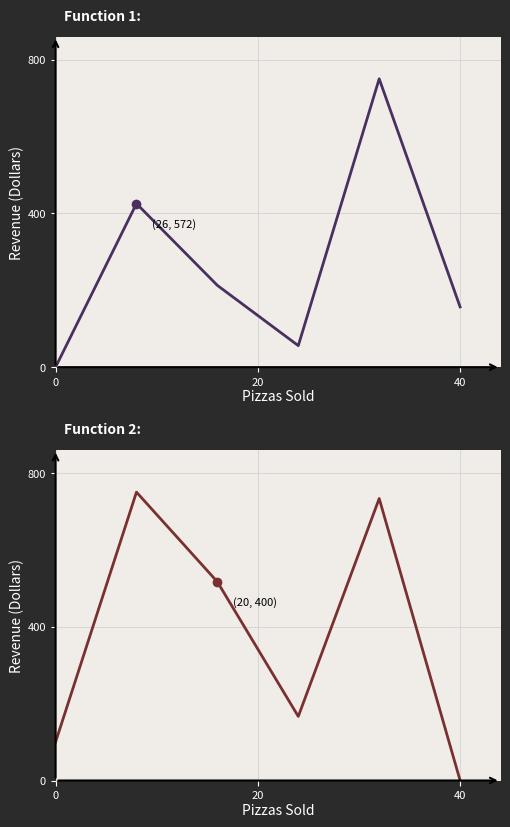

How many interior local peaks does the Function 1: series have?

2